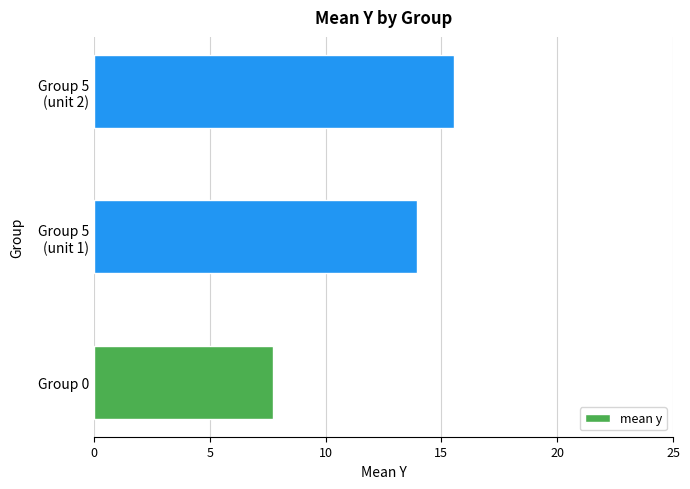

Reading bottom to top, extract all data points from this chart.

7.7	13.9	15.5